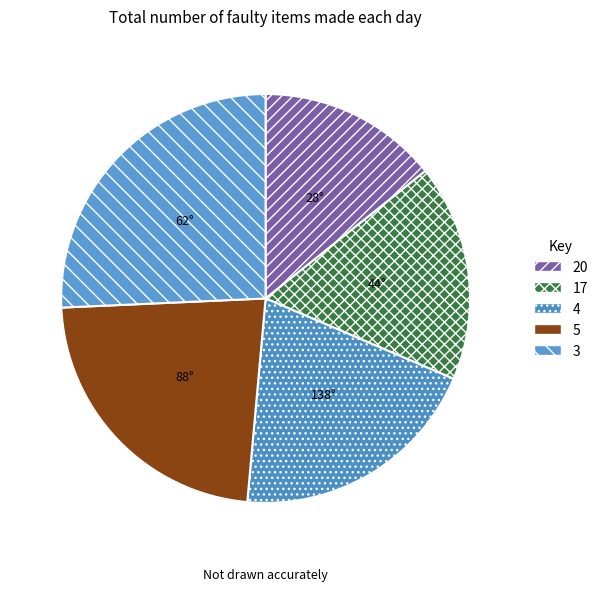

To the nearest percent, what is the average slice percentage?

20%